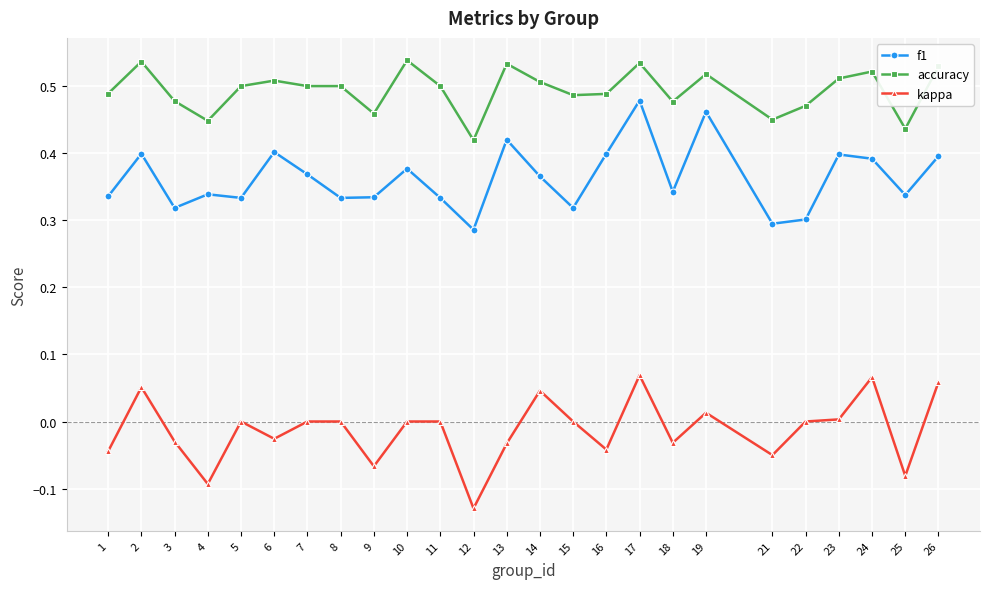

At 5, list the series in order from smallest to largest.

kappa, f1, accuracy